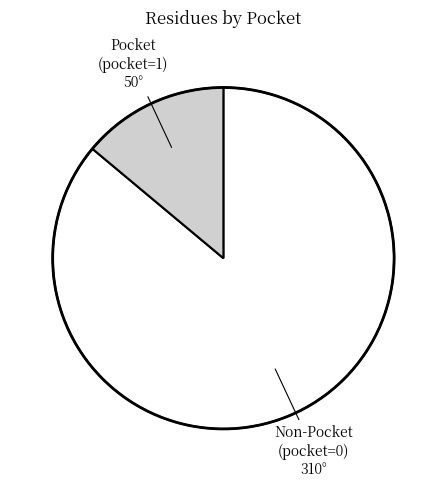

Which slice is the smallest?

Pocket (pocket=1)